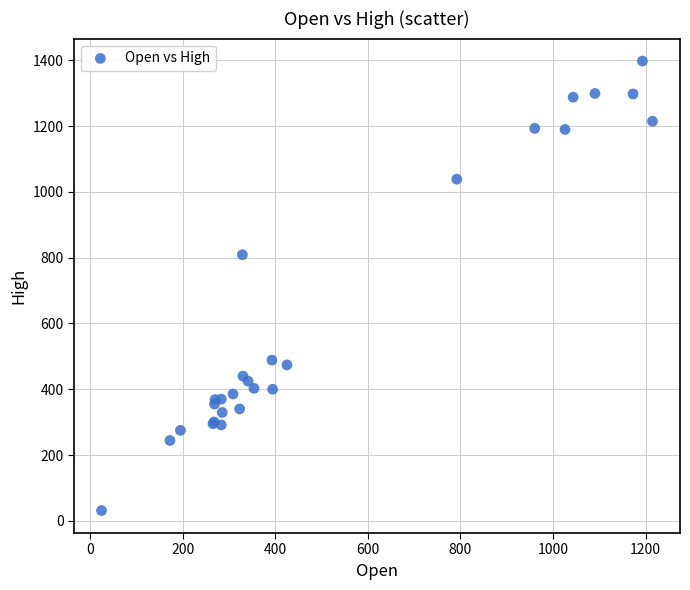

What Y value in the scatter plot is closest to 714?

809.0